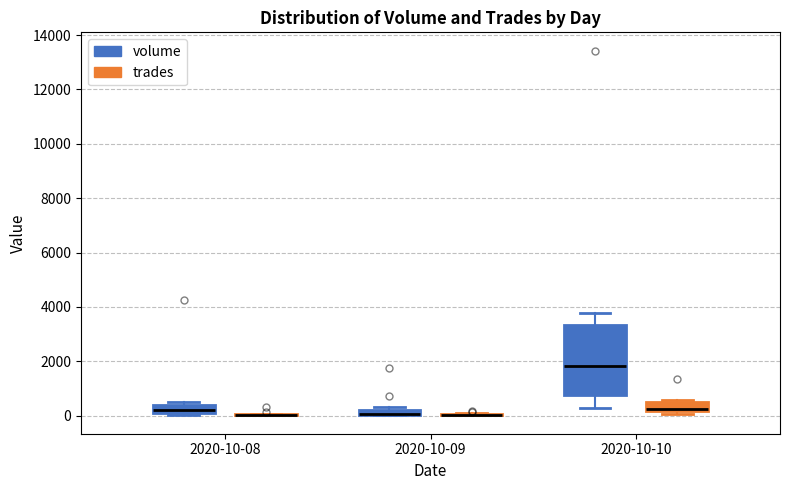

Which box is the tallest, from its lower edge to its upper edge?

2020-10-10 (volume)